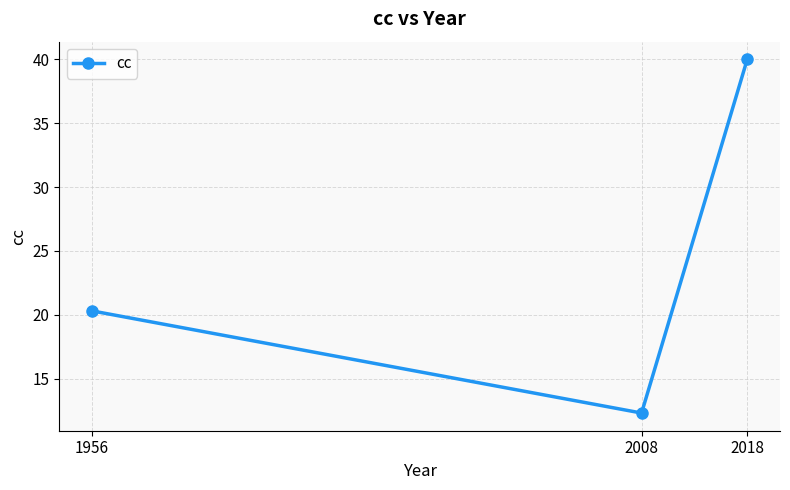

Does the chart display data point markers on the line(s)?

Yes